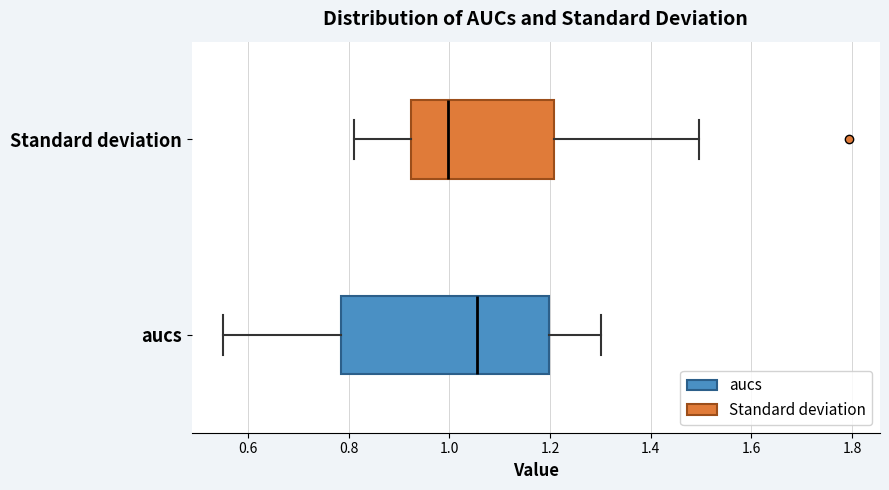

Reading bottom to top, transcribe this box plot: for each box, give where its median line is, the range the box spans, and where its two whiskers end, as read against the x-axis. The values are not printed on the chart, so give them approximately, as read against the axis.

aucs: median 1.06, box 0.78 to 1.20, whiskers 0.56 to 1.30
Standard deviation: median 1.00, box 0.92 to 1.20, whiskers 0.80 to 1.50